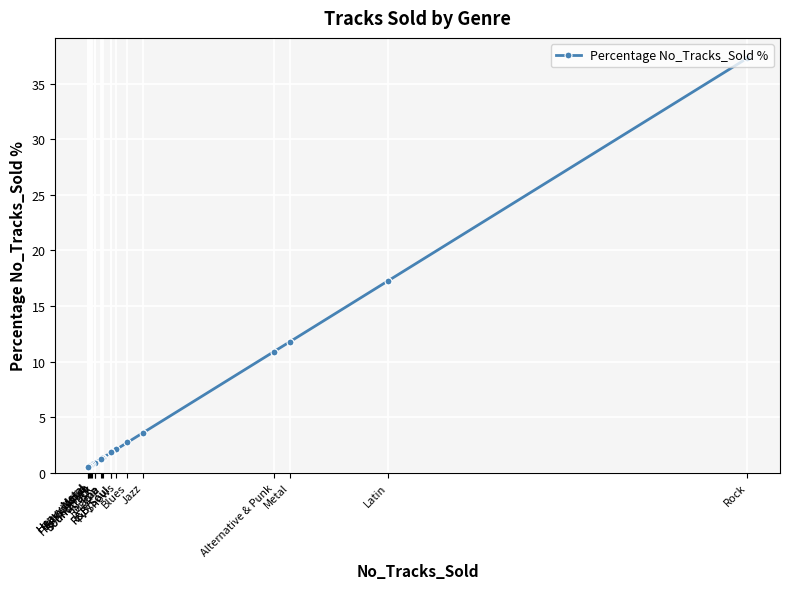

Is it true that the value at Bossa Nova is 0.7?

True